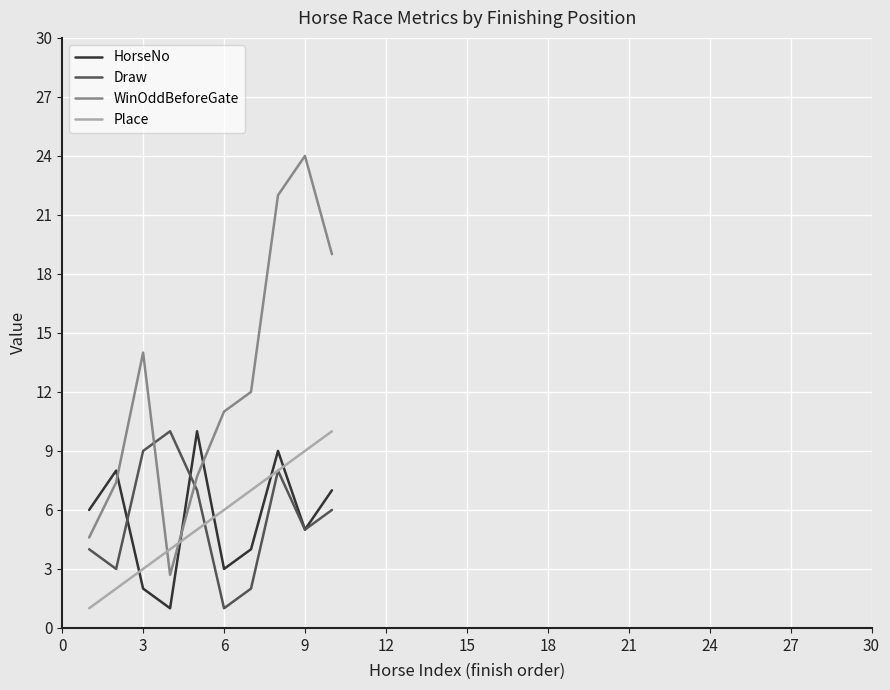

Does the chart have visible grid lines?

Yes